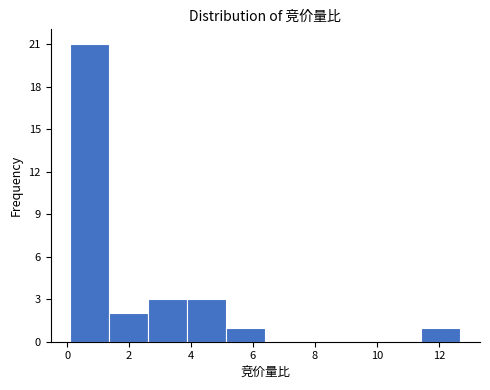

Over which range of the x-axis is the bar tallest?

0.10 to 1.36